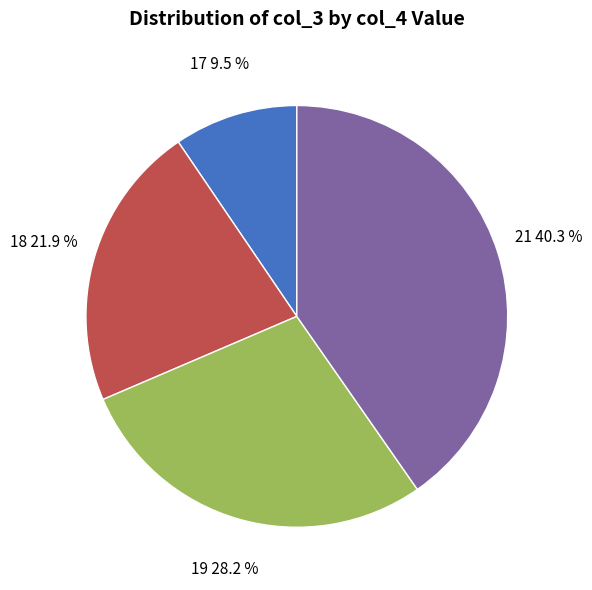

To the nearest percent, what is the average slice percentage?

25%